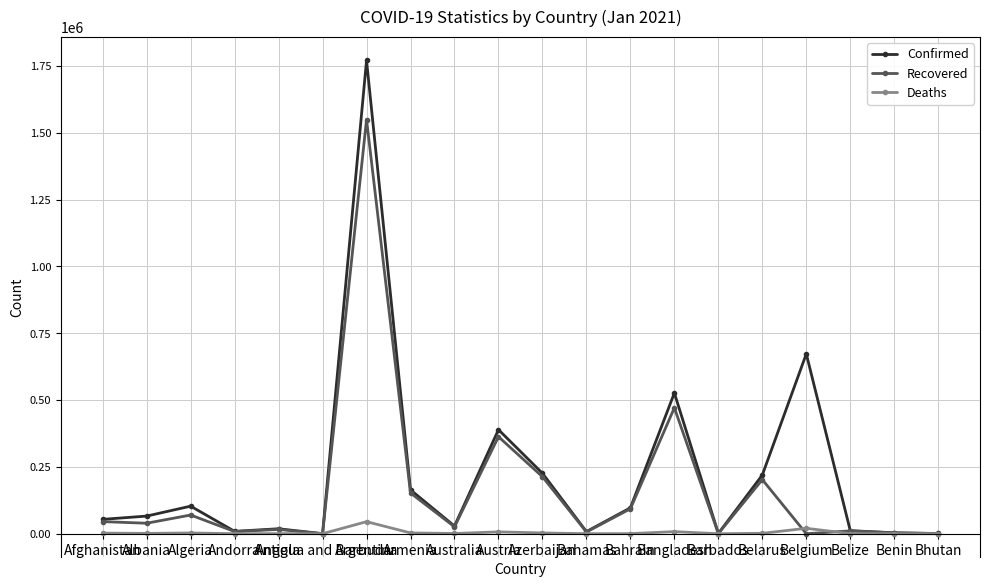

The value of Confirmed at Australia is 28669. True or false?

True